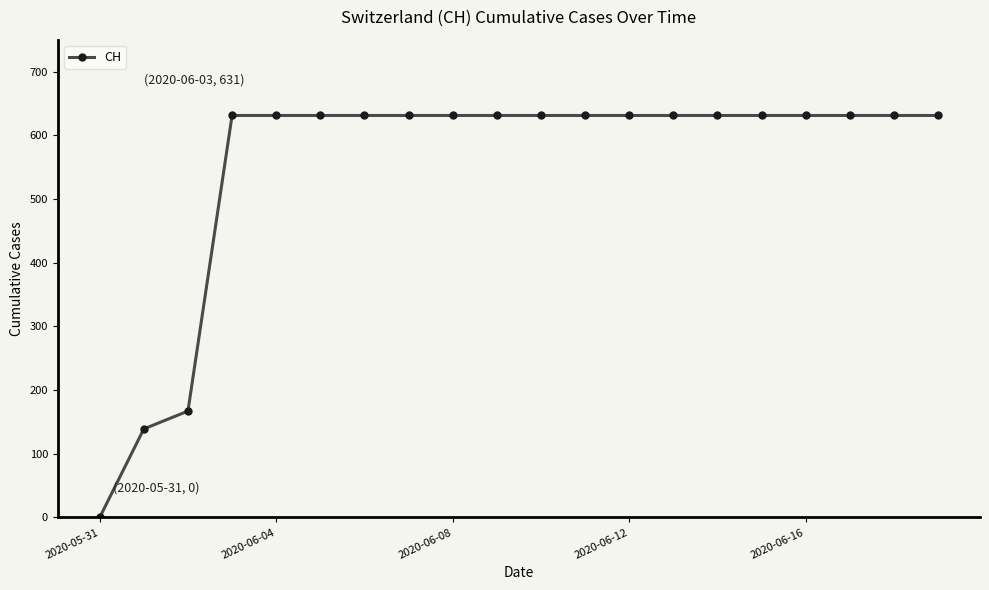

What is the average value?

552